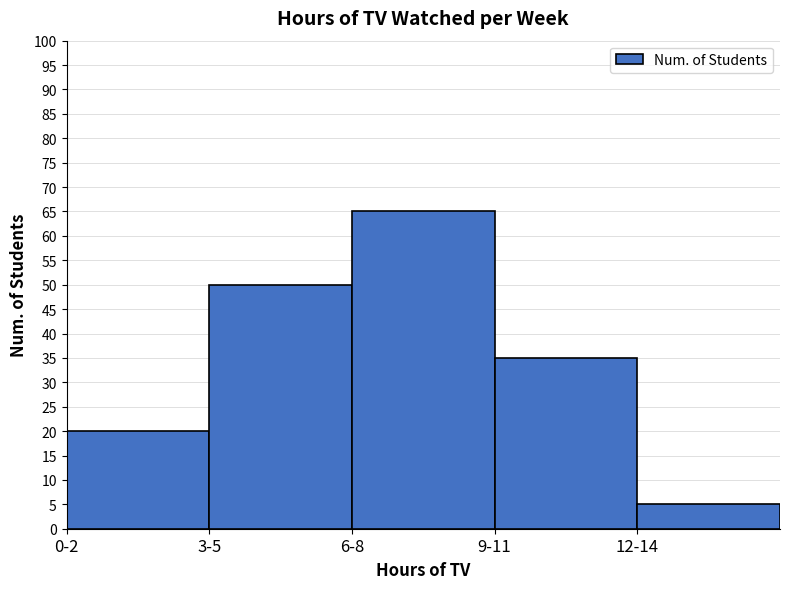

Reading right to left, extract all data points from this chart.

5	35	65	50	20